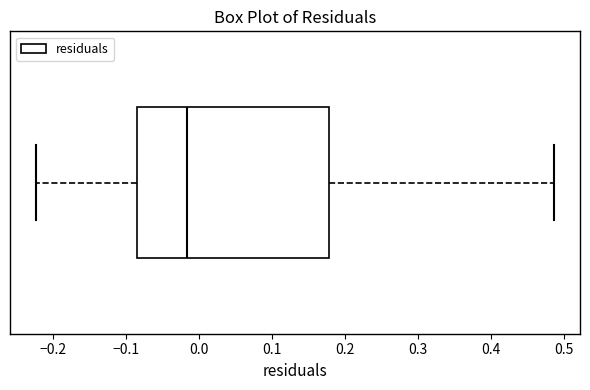

Read this box plot against the x-axis: the position of the median line, the range covered by the box, and the ends of both whiskers. The values are not printed on the chart, so give them approximately, as read against the axis.

median -0.02, box -0.09 to 0.18, whiskers -0.22 to 0.49